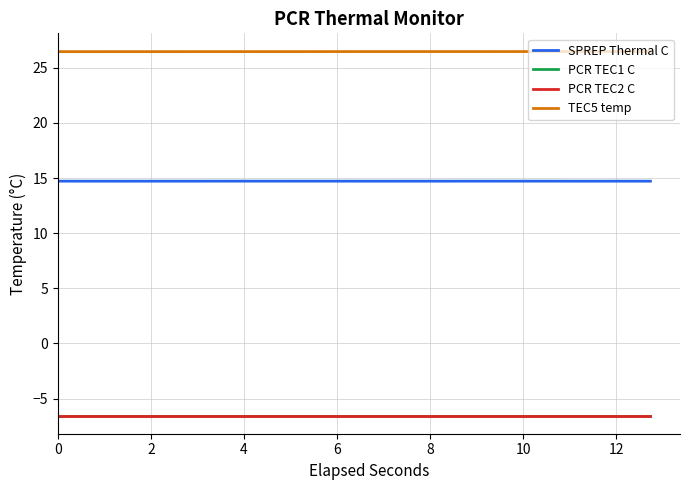

True or false: PCR TEC2 C and PCR TEC1 C cross at least once.

False